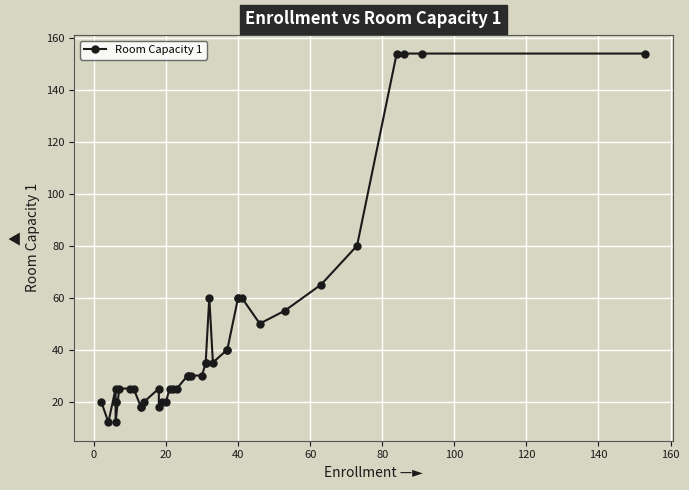

How many lines are shown in the chart?

1